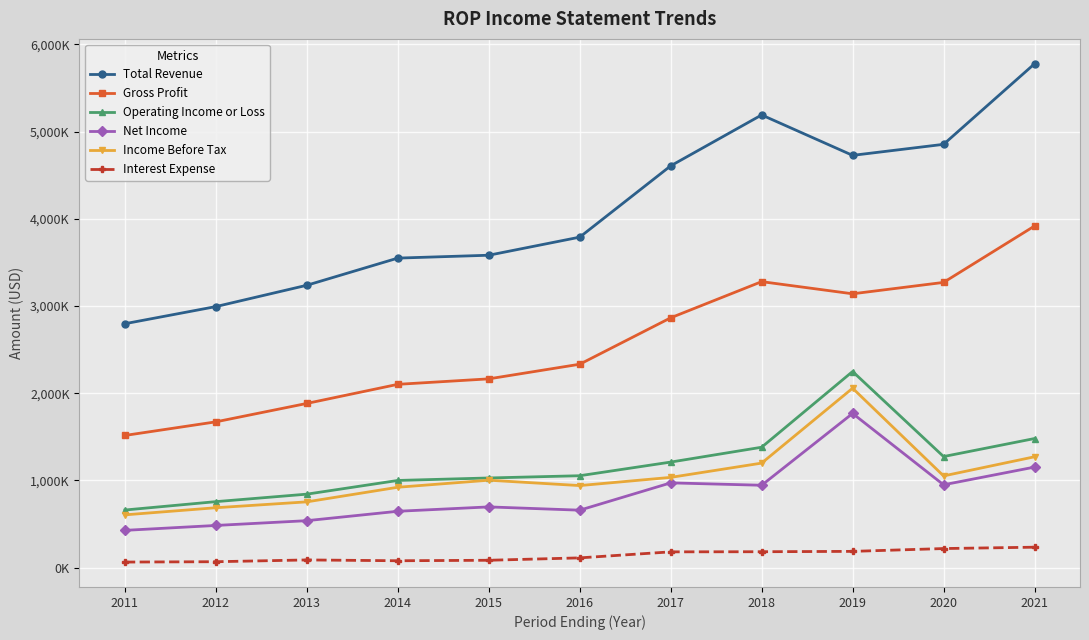

How many interior local peaks does the Operating Income or Loss series have?

1